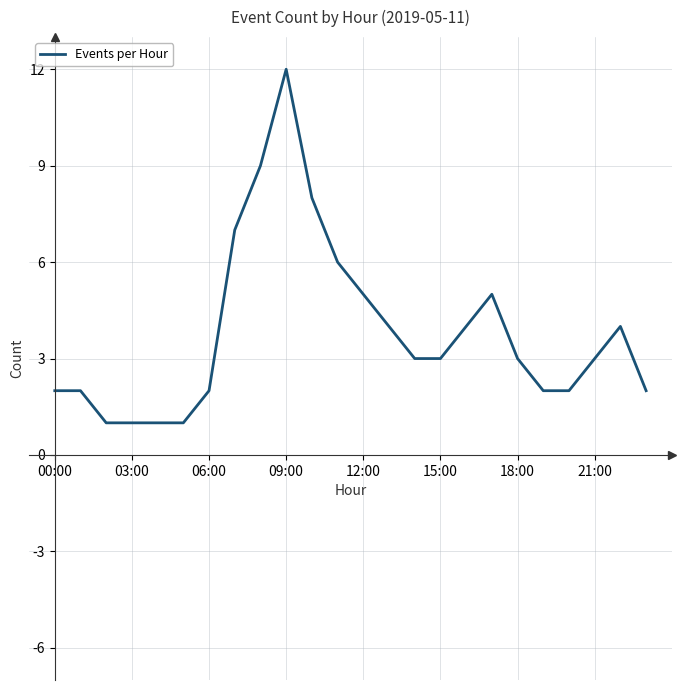

What is the greatest value displayed?

12